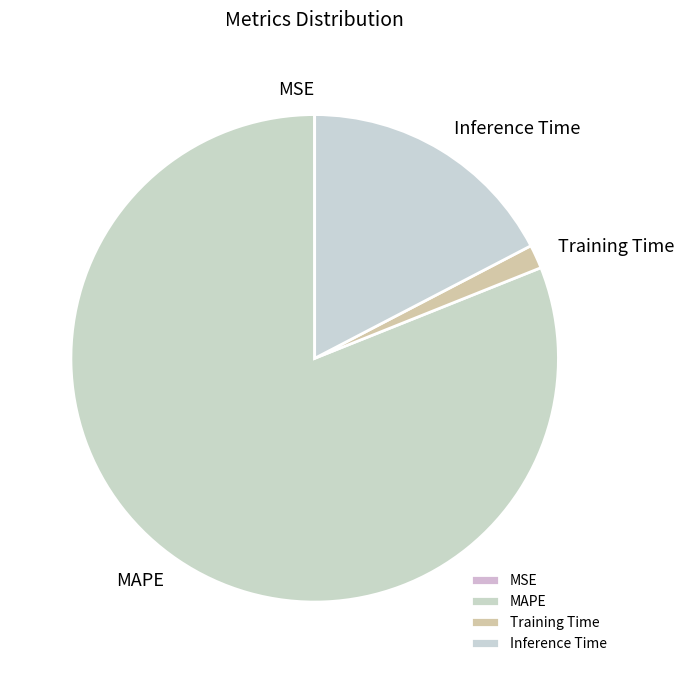

Do Training Time and MAPE together represent more than half of the pie?

Yes